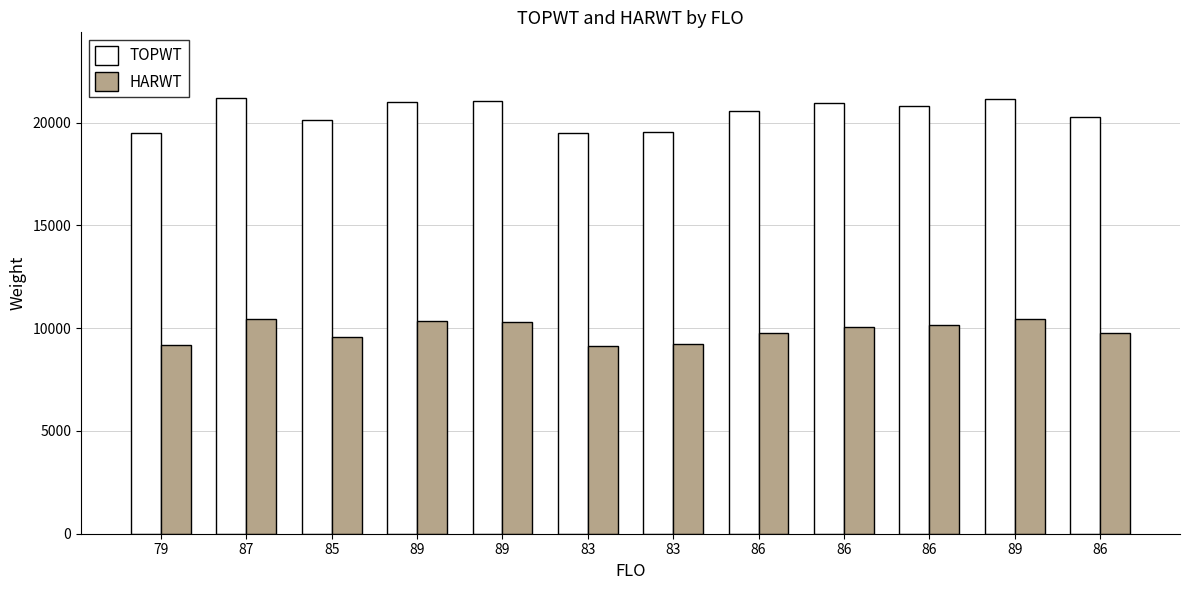

Reading left to right, transcribe all the data shown in this chart.

TOPWT: 79=19491	87=21207	85=20112	89=20997	89=21052	83=19480	83=19543	86=20555	86=20974	86=20822	89=21152	86=20266
HARWT: 79=9161	87=10467	85=9592	89=10336	89=10321	83=9131	83=9208	86=9760	86=10045	86=10170	89=10441	86=9770